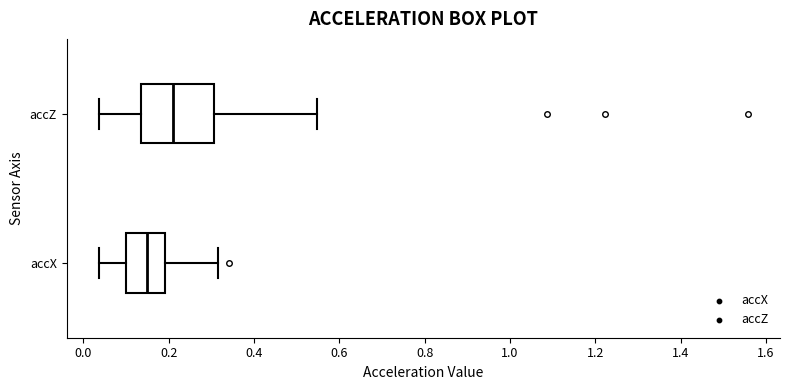

Comparing the boxes themselves (not the whiskers), which one is the widest?

accZ